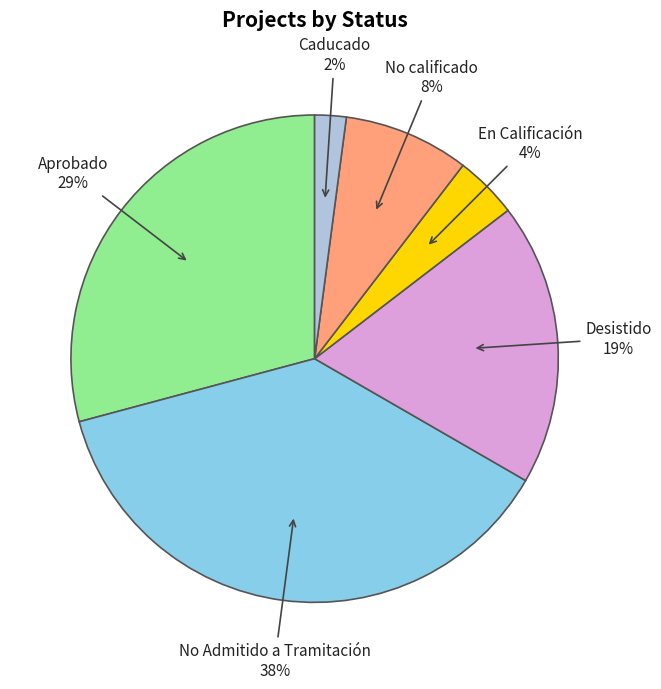

Is there a majority slice in this chart?

No